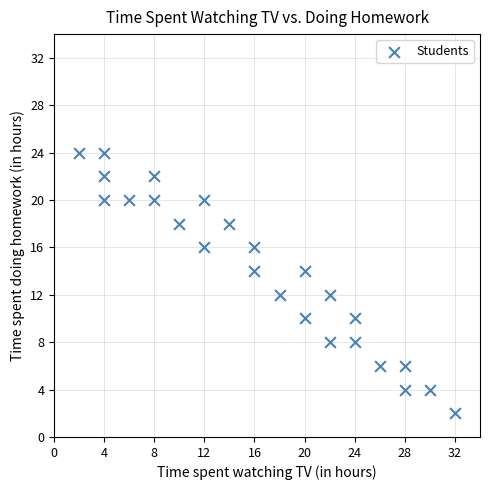

What is the range of X values (max minus min)?

30